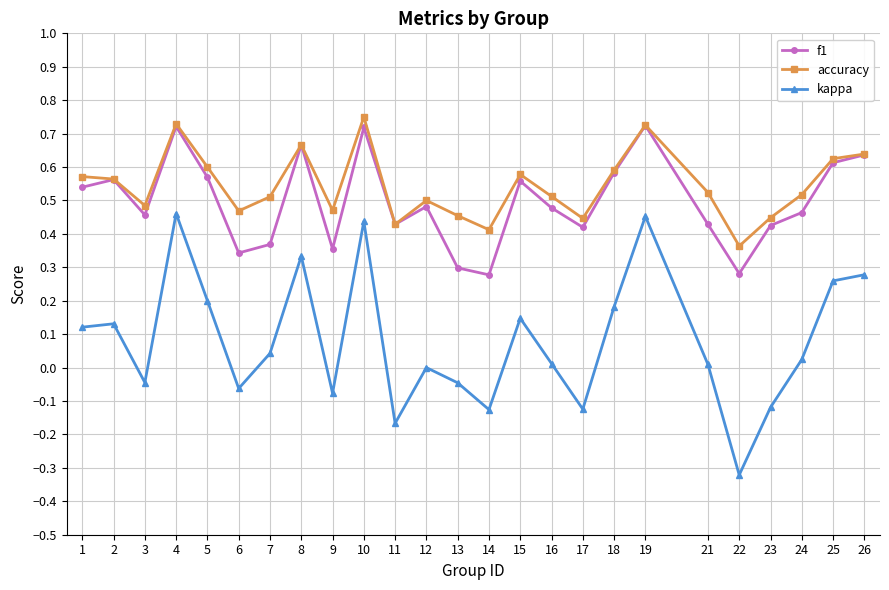

Which category has the lowest value across all series?

22